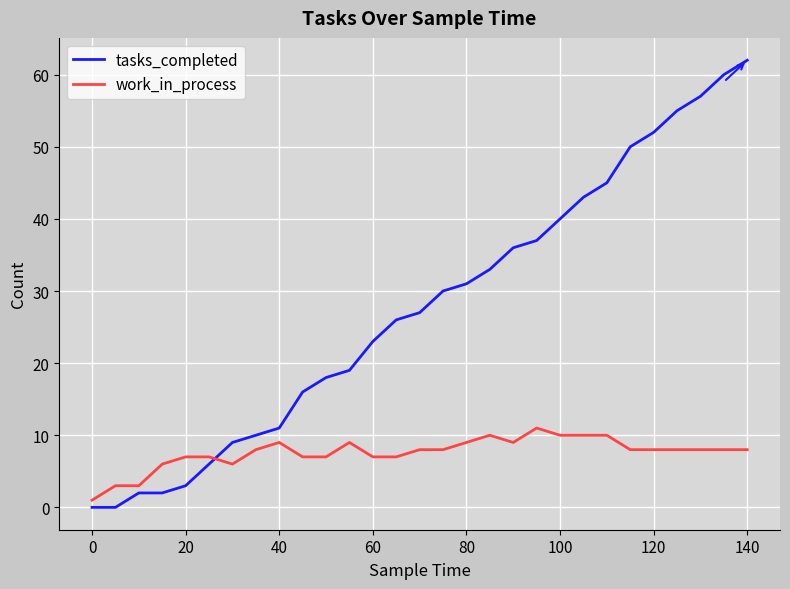

Rank the series by their maximum value, from highest to lowest.

tasks_completed, work_in_process